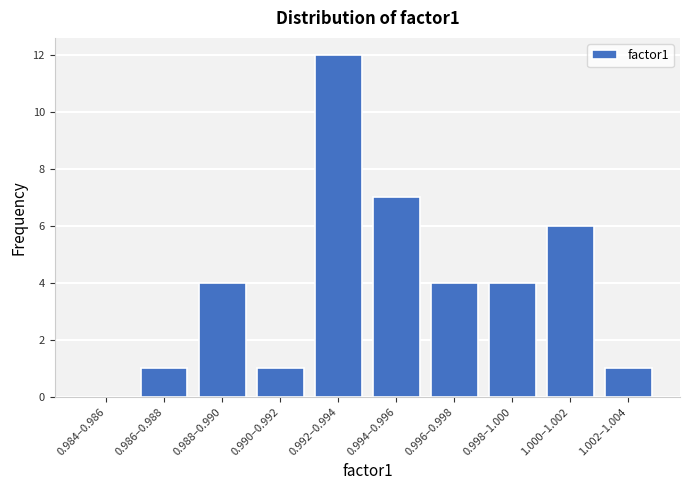

Reading left to right, what are all the values shown in this chart?

0.984–0.986=0	0.986–0.988=1	0.988–0.990=4	0.990–0.992=1	0.992–0.994=12	0.994–0.996=7	0.996–0.998=4	0.998–1.000=4	1.000–1.002=6	1.002–1.004=1